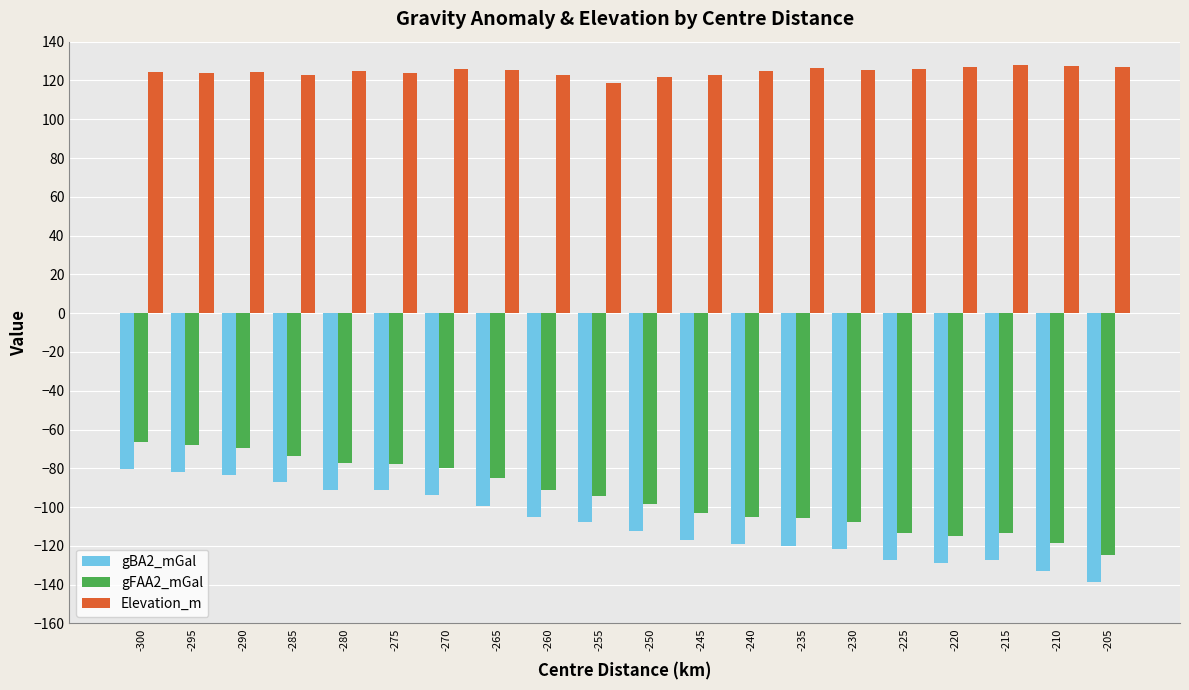

What are all the series names shown in the legend?

gBA2_mGal, gFAA2_mGal, Elevation_m